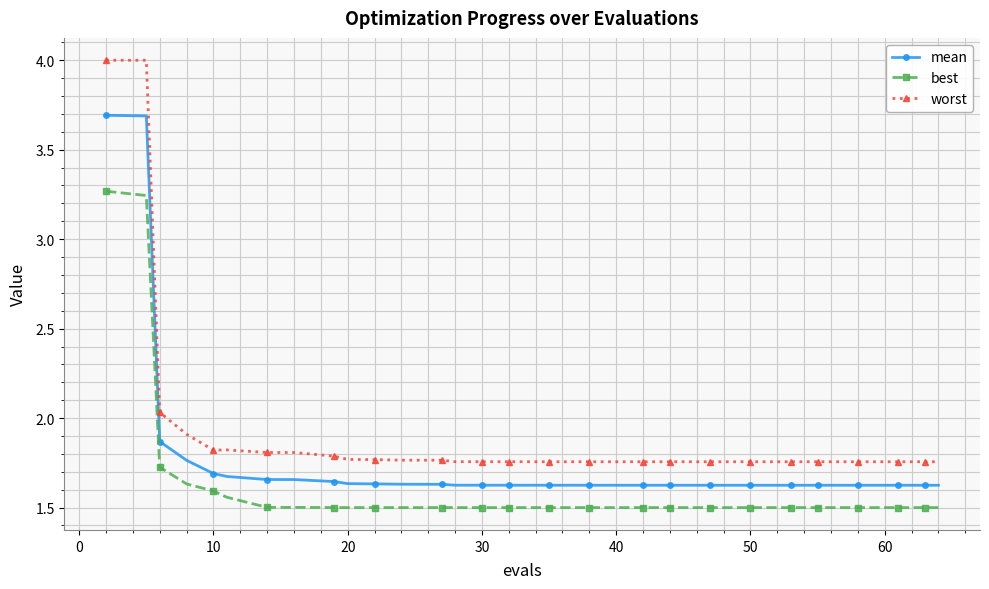

Which series has the largest range (max minus min)?

worst